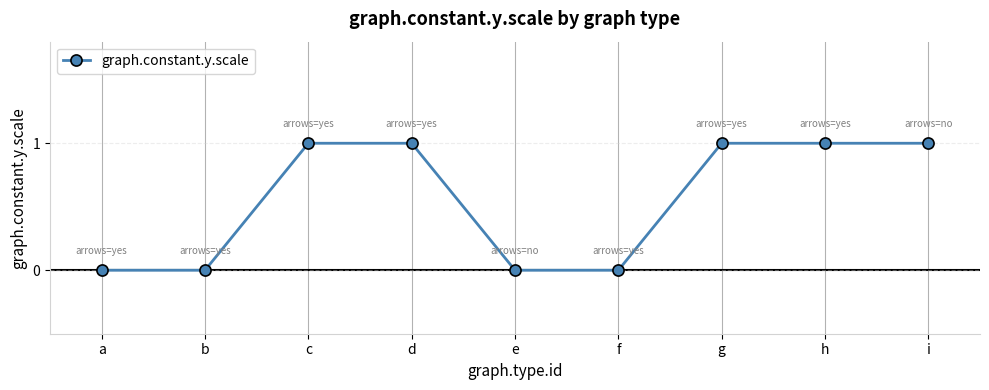

How many lines are shown in the chart?

1